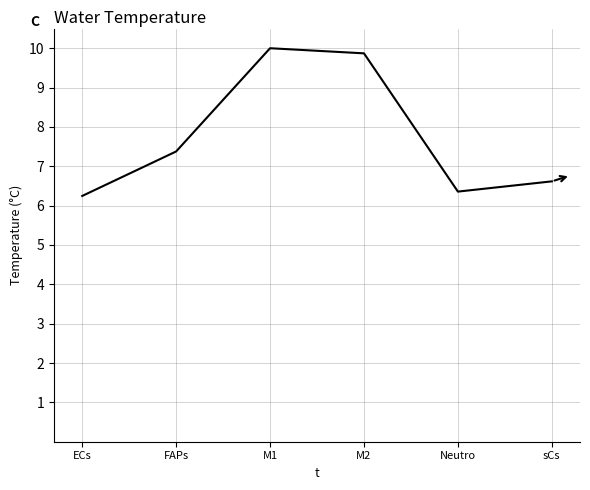

Reading left to right, extract all data points from this chart.

ECs=6.2	FAPs=7.4	M1=10.0	M2=9.9	Neutro=6.4	sCs=6.6